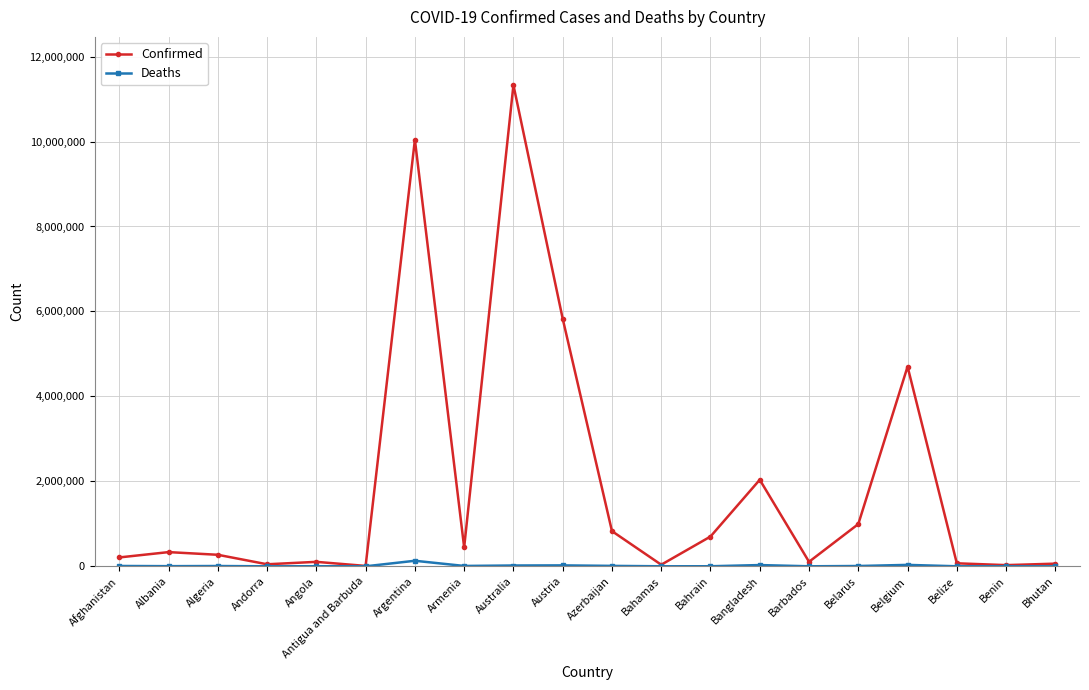

What are all the series names shown in the legend?

Confirmed, Deaths